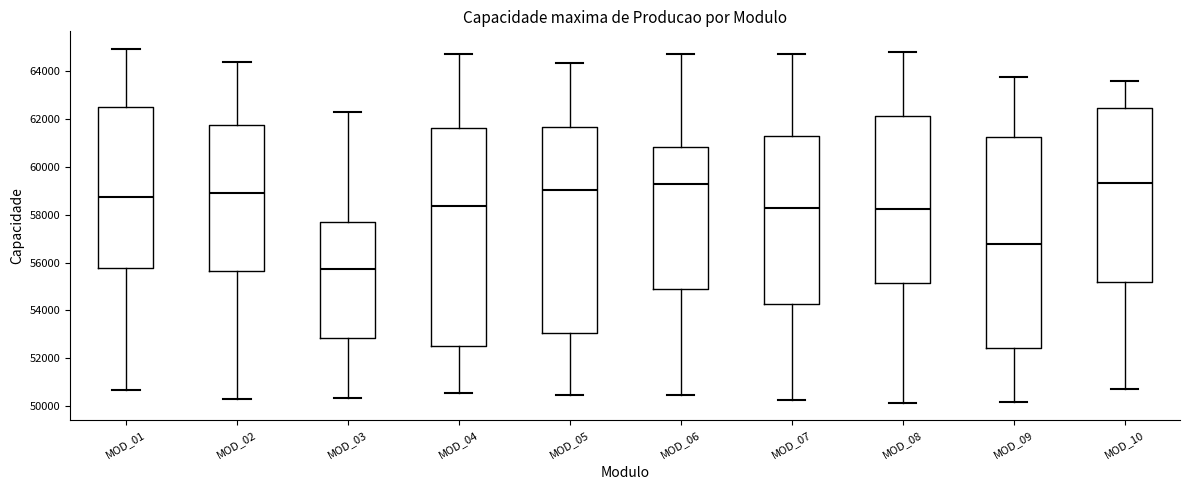

Reading left to right, read every box against the y-axis: the position of its median line, the range the box covers, and the ends of its whiskers. The values are not printed on the chart, so give them approximately, as read against the axis.

MOD_01: median 58800, box 55800 to 62400, whiskers 50600 to 65000
MOD_02: median 58800, box 55600 to 61800, whiskers 50200 to 64400
MOD_03: median 55800, box 52800 to 57600, whiskers 50400 to 62200
MOD_04: median 58400, box 52600 to 61600, whiskers 50600 to 64800
MOD_05: median 59000, box 53000 to 61600, whiskers 50400 to 64400
MOD_06: median 59400, box 55000 to 60800, whiskers 50400 to 64800
MOD_07: median 58200, box 54200 to 61200, whiskers 50200 to 64800
MOD_08: median 58200, box 55200 to 62200, whiskers 50200 to 64800
MOD_09: median 56800, box 52400 to 61200, whiskers 50200 to 63800
MOD_10: median 59400, box 55200 to 62400, whiskers 50800 to 63600